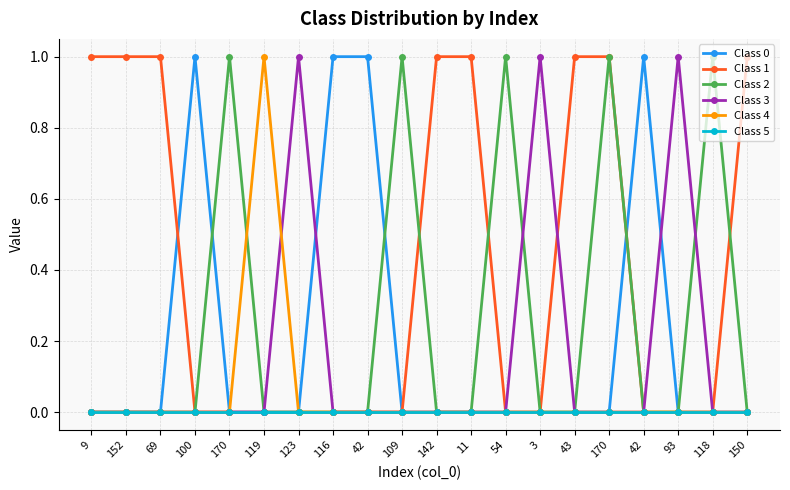

Where do Class 4 and Class 3 first cross each other?

119 and 123